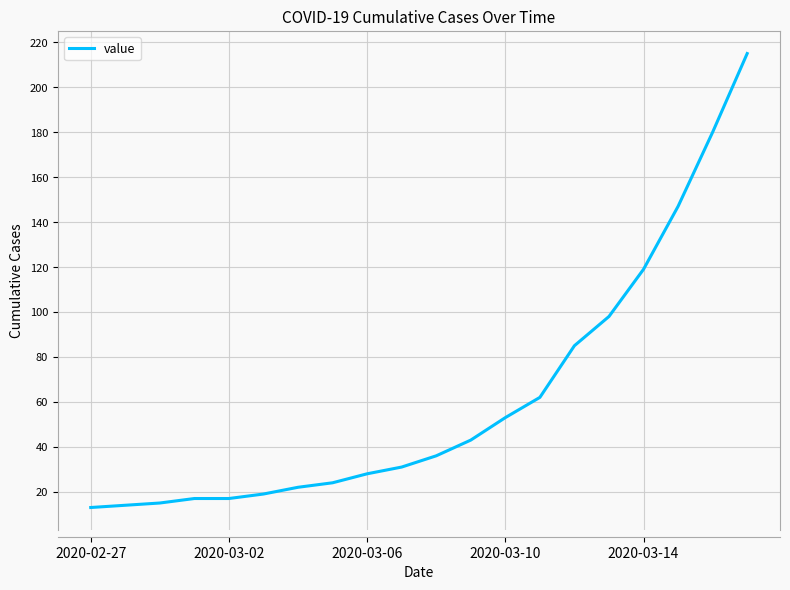

What is the maximum value shown in the chart?

215